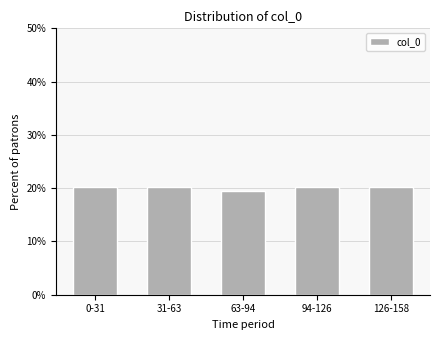

Reading left to right, list all the values displayed in this chart.

20.1	20.1	19.5	20.1	20.1